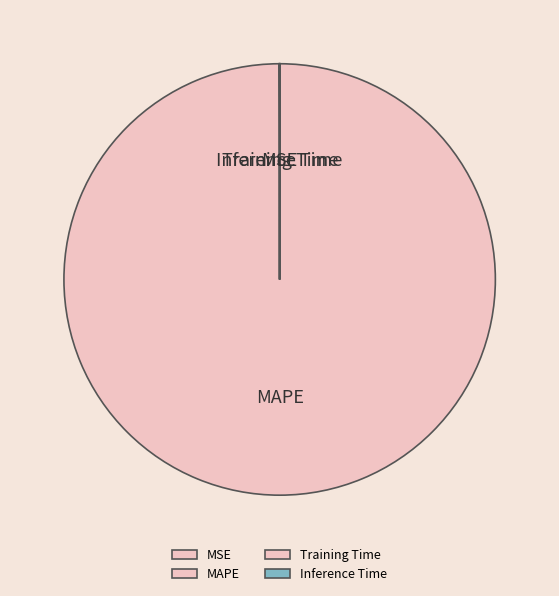

Which category accounts for the majority?

MAPE